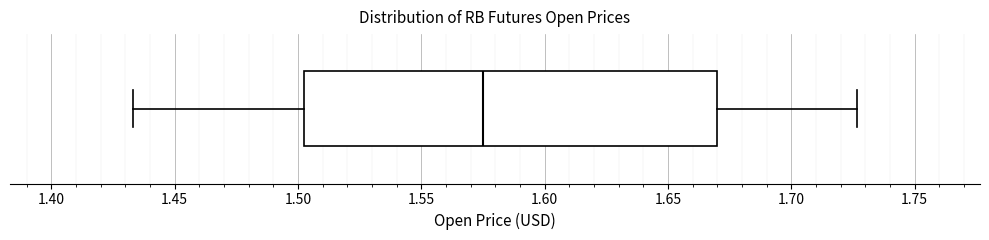

Where does the right whisker of the box end on the x-axis? The values are not printed on the chart, so give them approximately, as read against the axis.

1.725